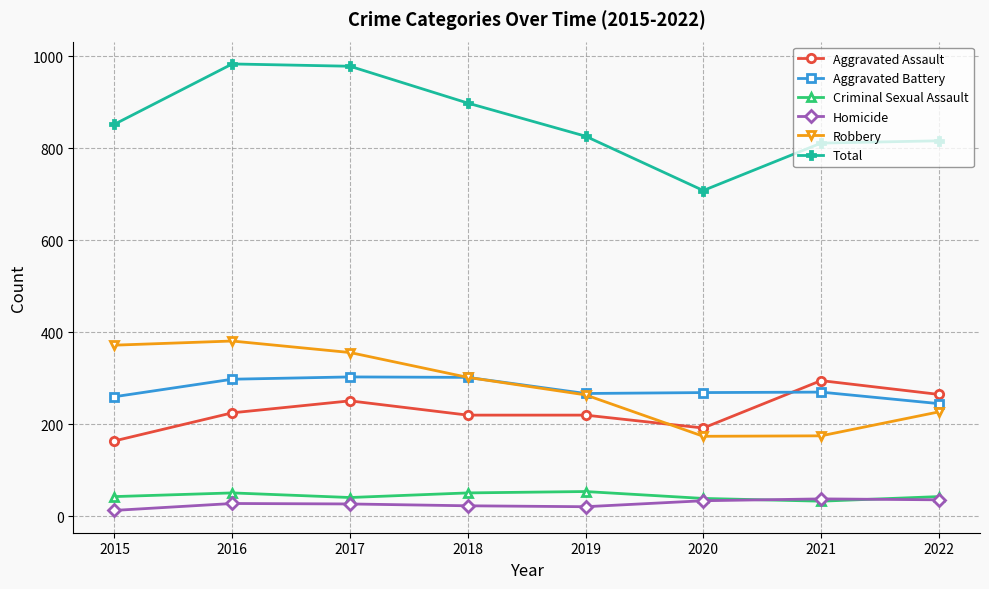

Read the Homicide value at 2021, to the nearest 5.

40